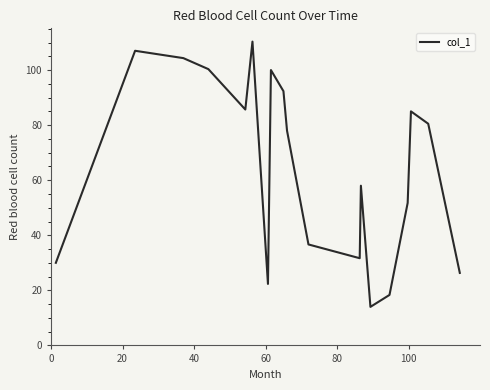

What is the difference between the second highest and minimum values?

93.0